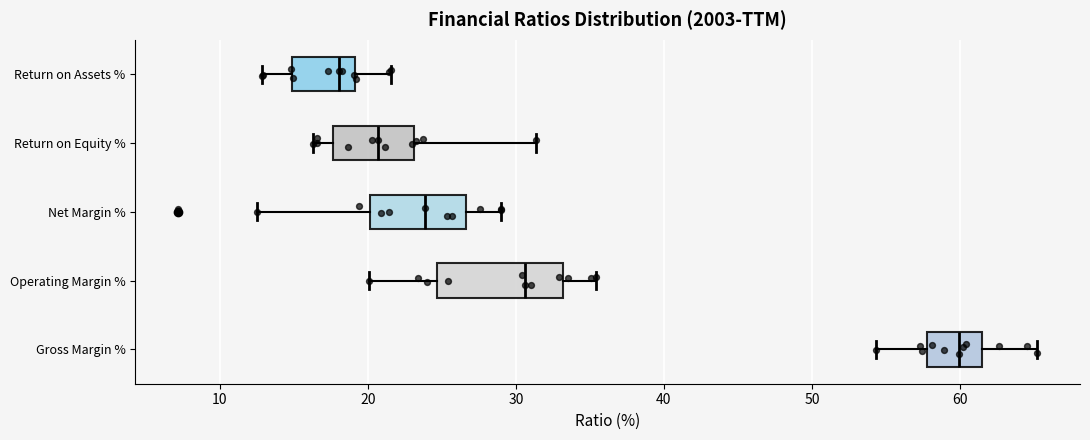

Comparing the boxes themselves (not the whiskers), which one is the widest?

Operating Margin %